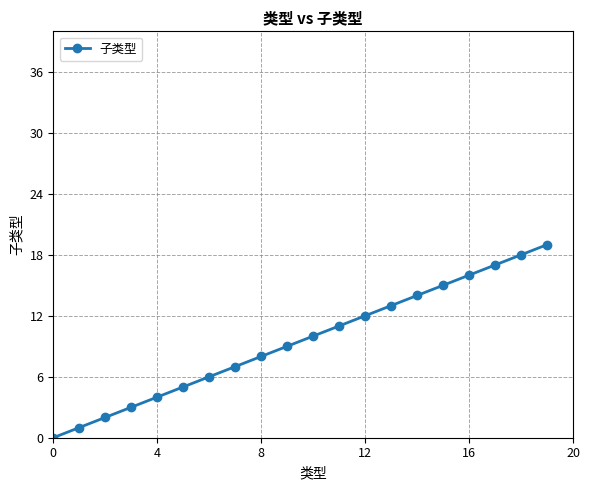

What is the average value?

10